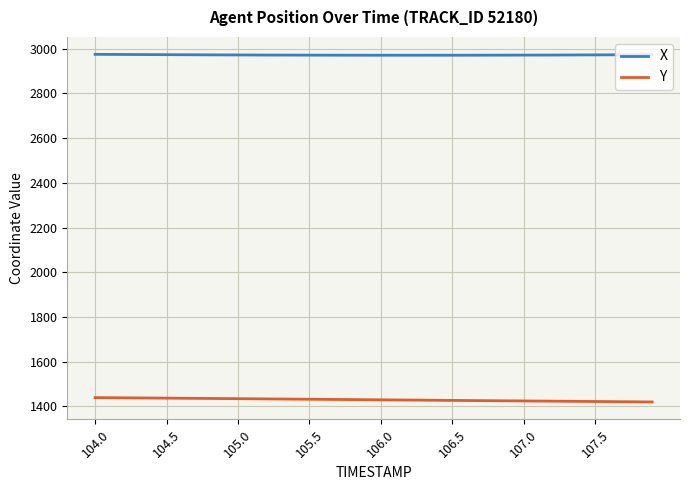

Rank the series by their maximum value, from lowest to highest.

Y, X